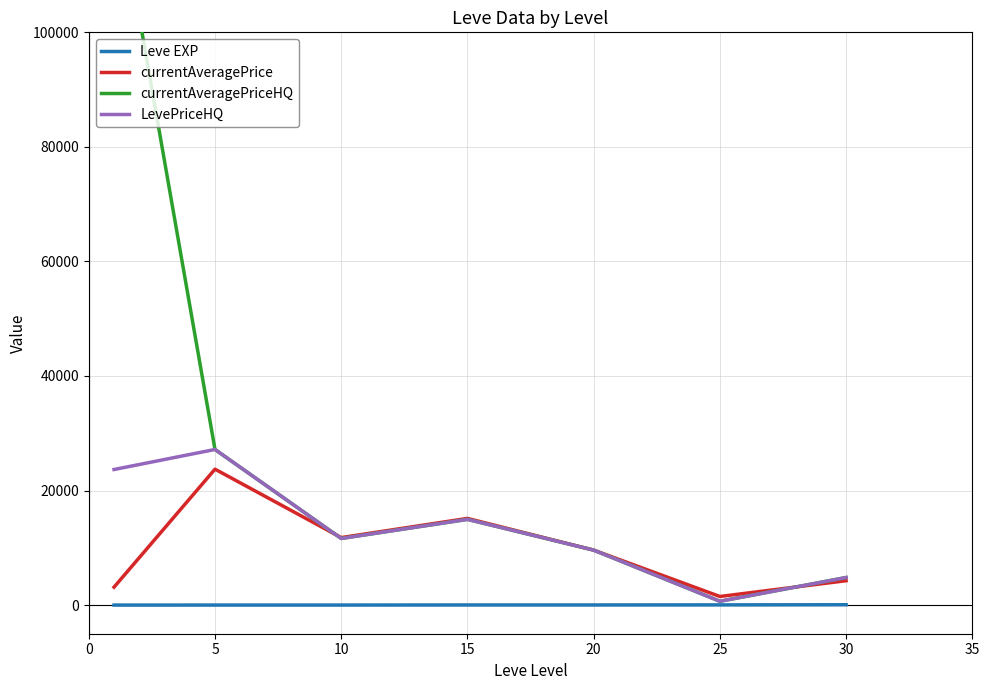

Is it true that LevePriceHQ equals 13220.0 at 5?

False